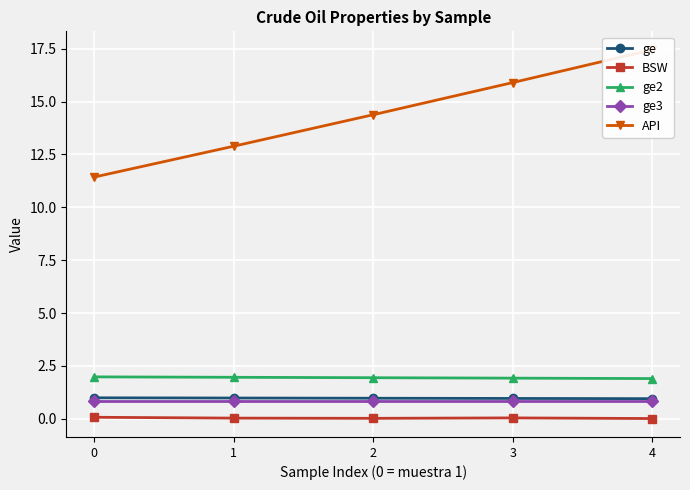

What is the lowest value of the ge series?

0.9